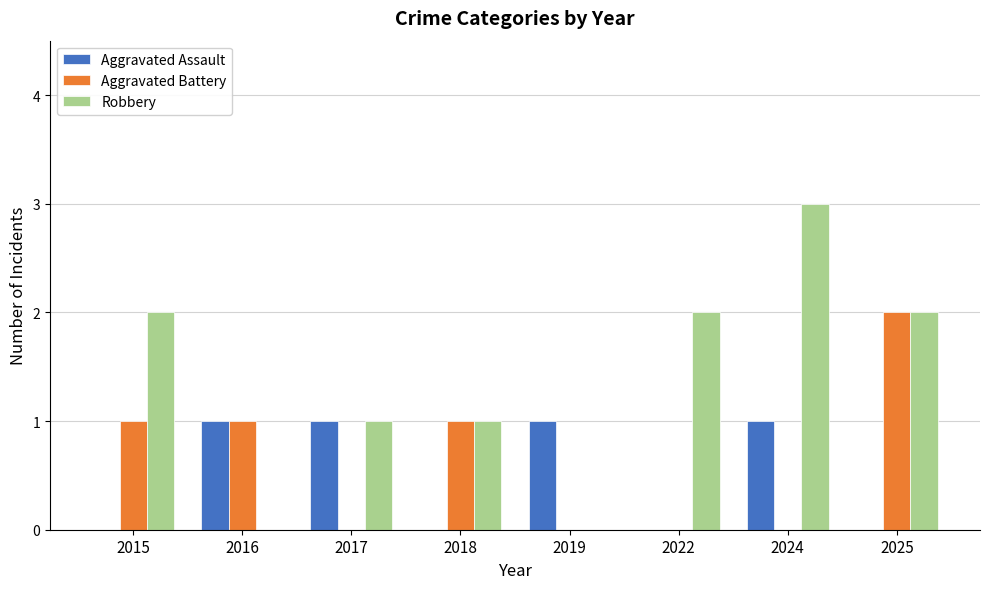

True or false: Aggravated Assault has a value of 1 at 2015.

False